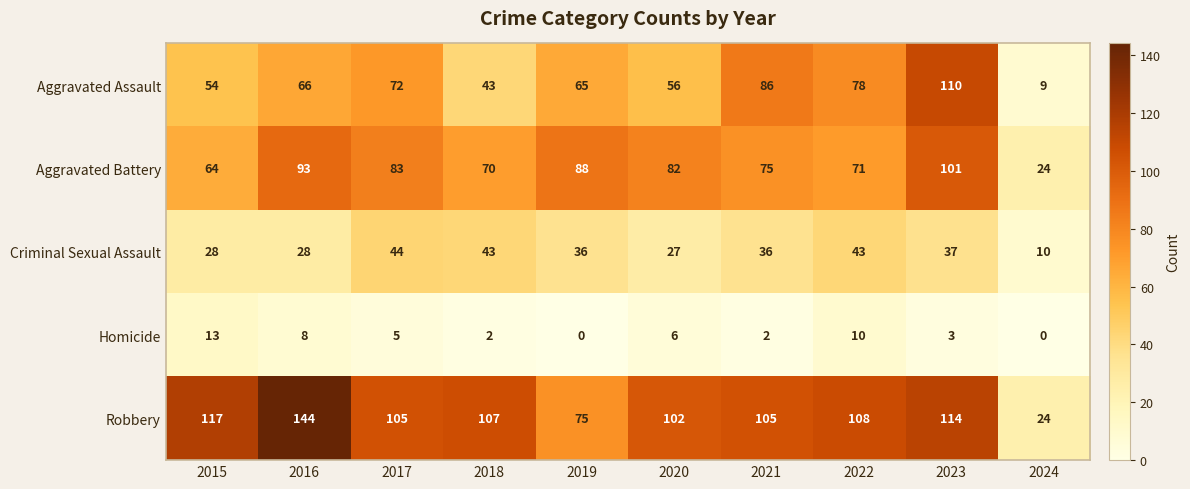

What is the sum of the Criminal Sexual Assault values at 2021 and 2024?

46